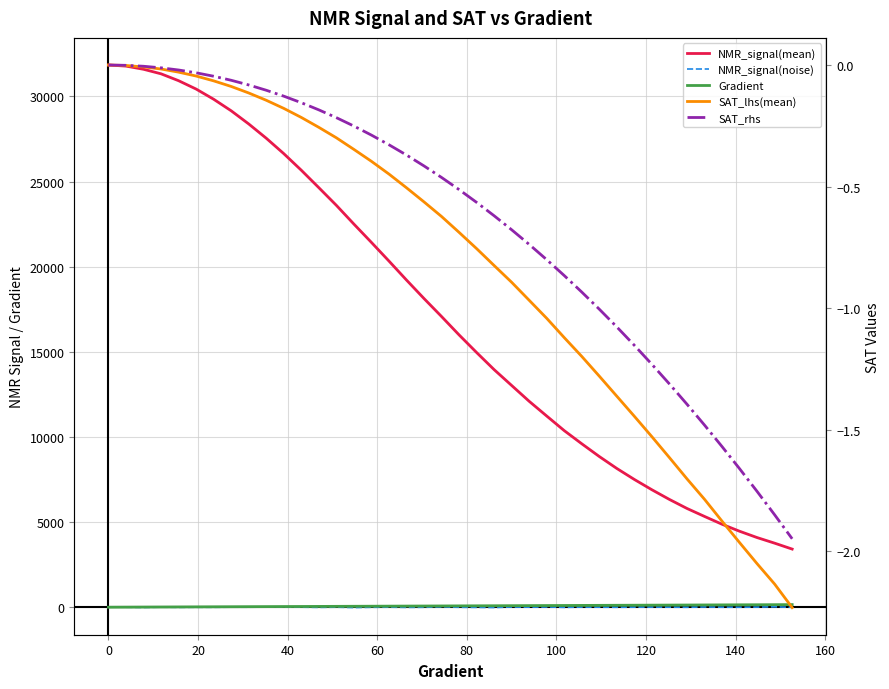

True or false: SAT_rhs and SAT_lhs(mean) intersect in this chart.

False